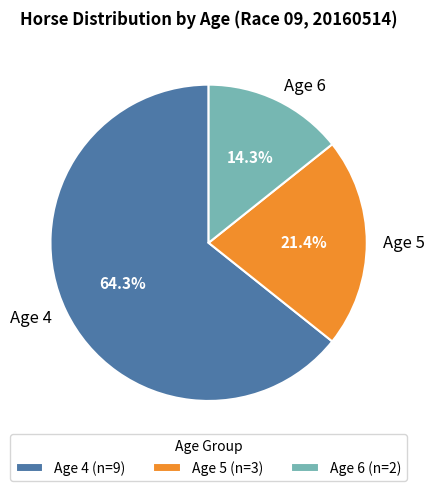

Combined, do Age 4 and Age 6 account for over 50%?

Yes